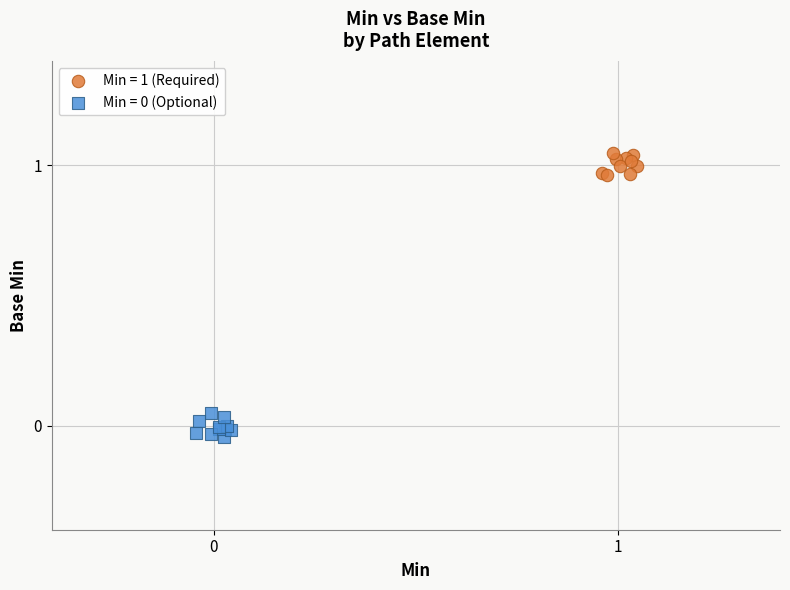

Which series reaches the maximum Y coordinate?

Min = 1 (Required)